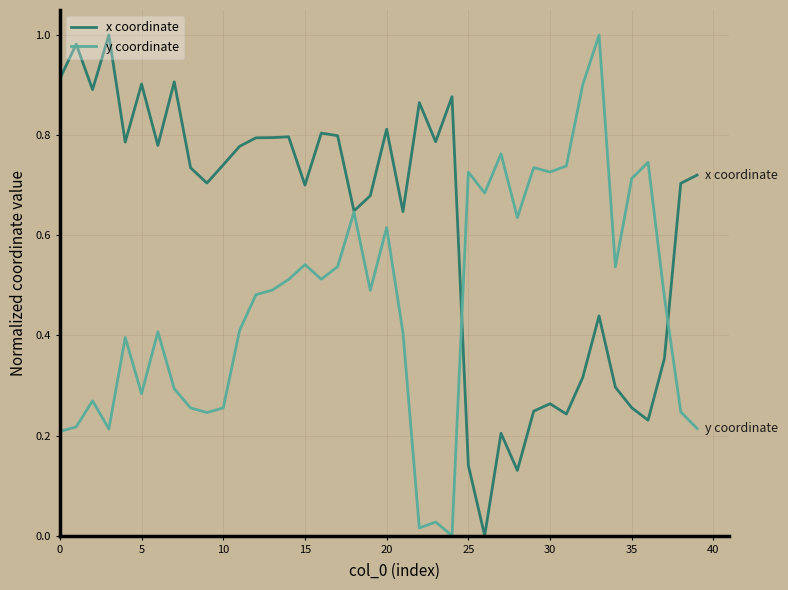

Rank the series by their average value, from highest to lowest.

x coordinate, y coordinate